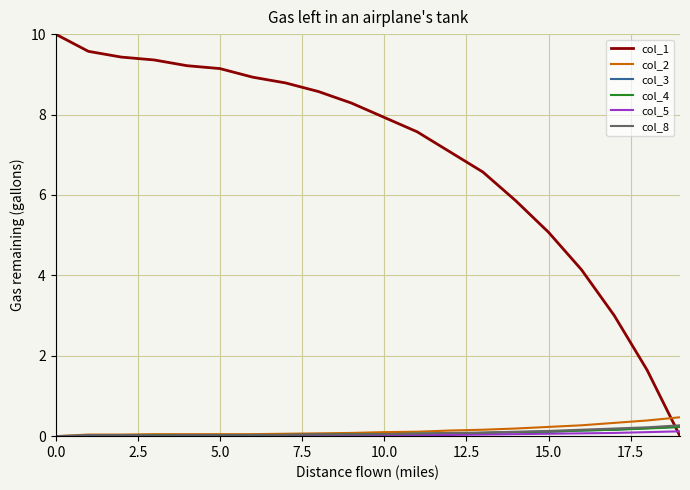

How many series are shown in this chart?

6